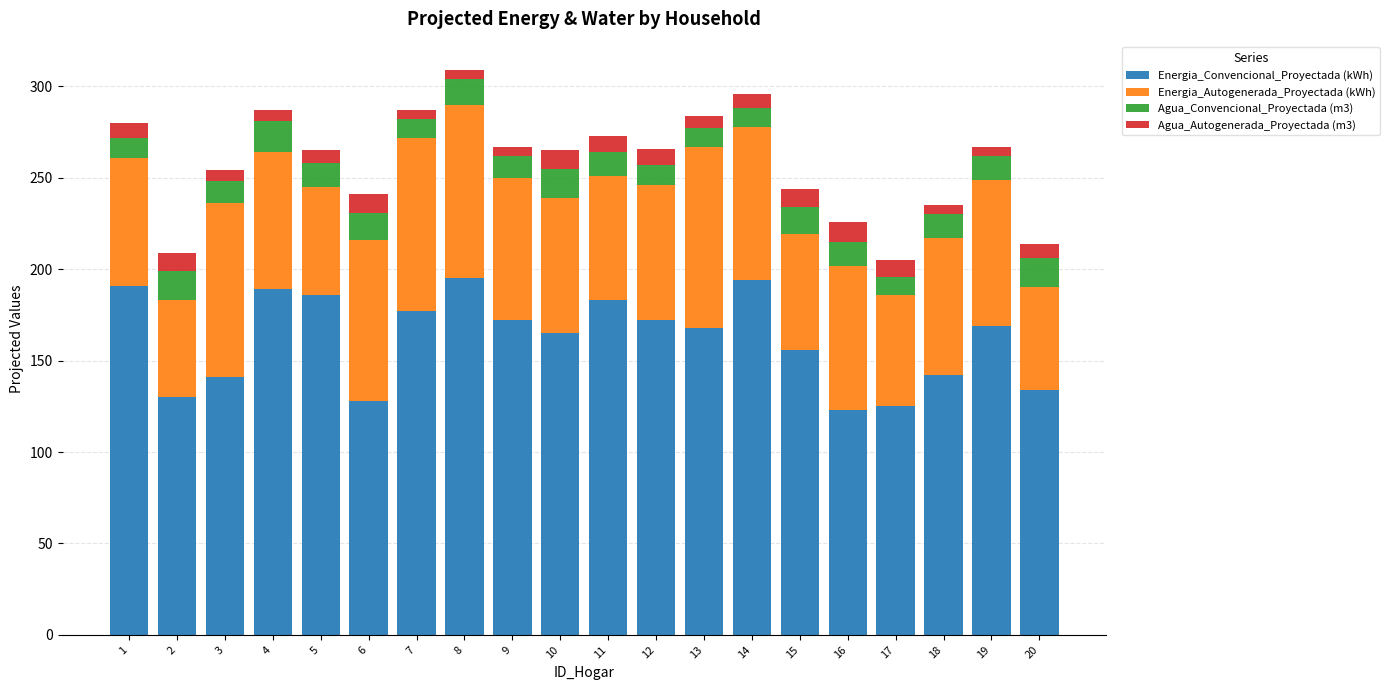

What is the value of the Energia_Convencional_Proyectada (kWh) bar at the 1st from the left?

191